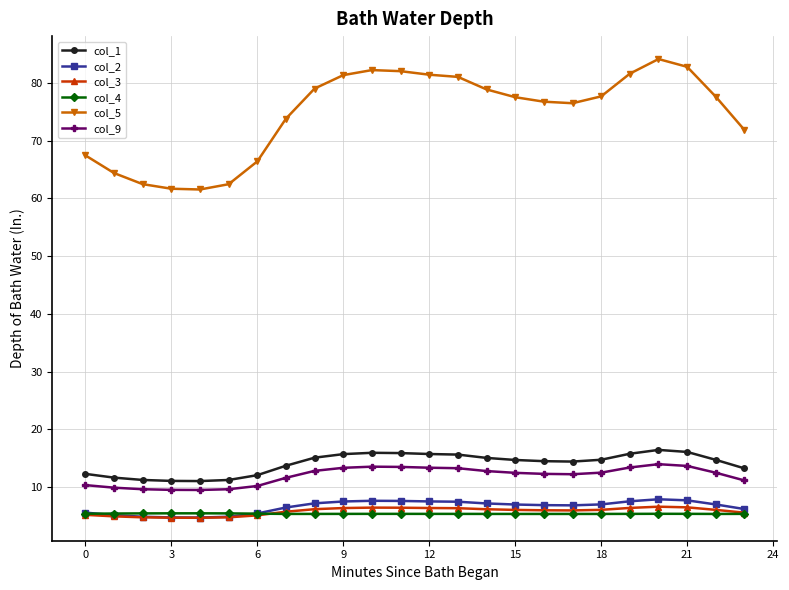

What is the sum of all col_4 values?

129.1